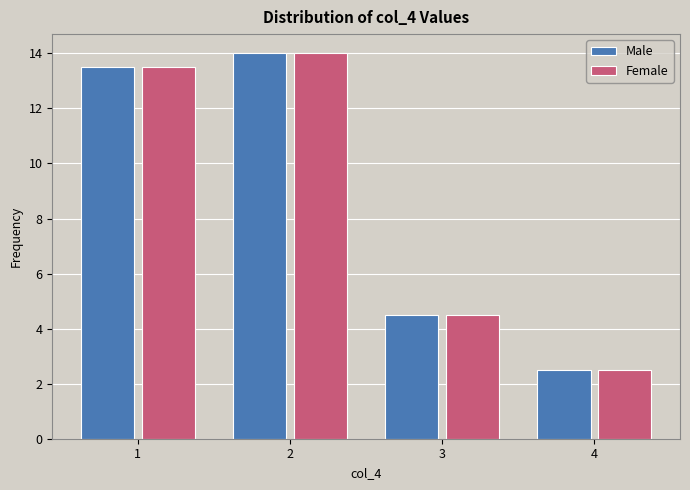

Reading left to right, transcribe all the data shown in this chart.

Male: 1=13.5	2=14.0	3=4.5	4=2.5
Female: 1=13.5	2=14.0	3=4.5	4=2.5